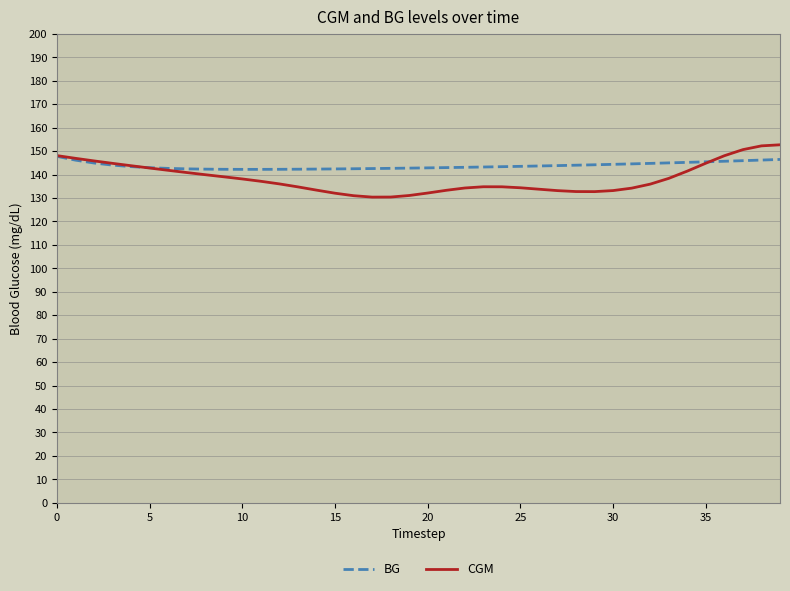

How many lines are shown in the chart?

2